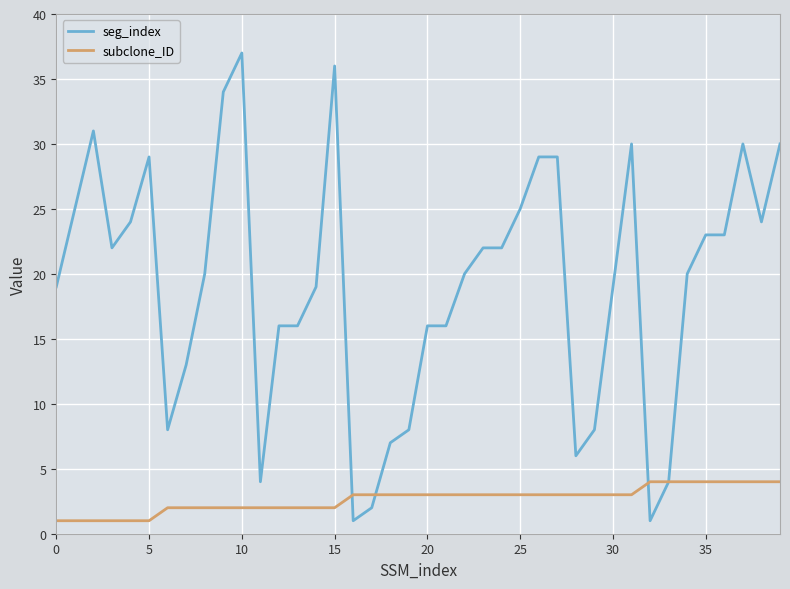

True or false: subclone_ID and seg_index intersect in this chart.

True